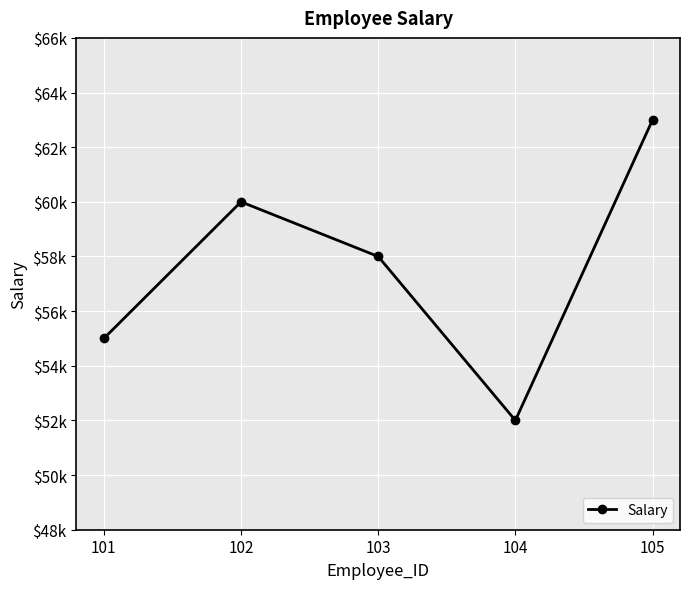

Which label corresponds to the smallest value in the chart?

104